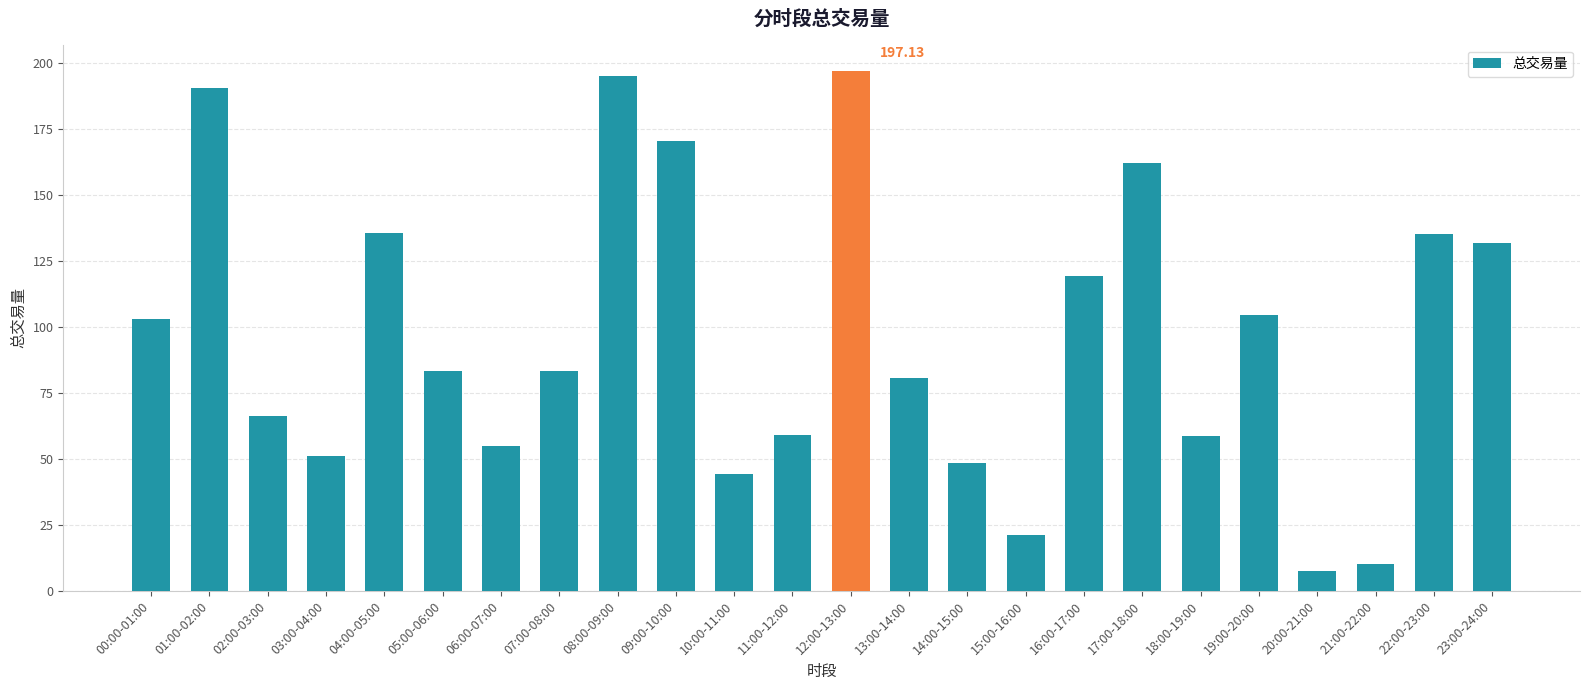

At which category does the chart reach its minimum across all series?

20:00-21:00